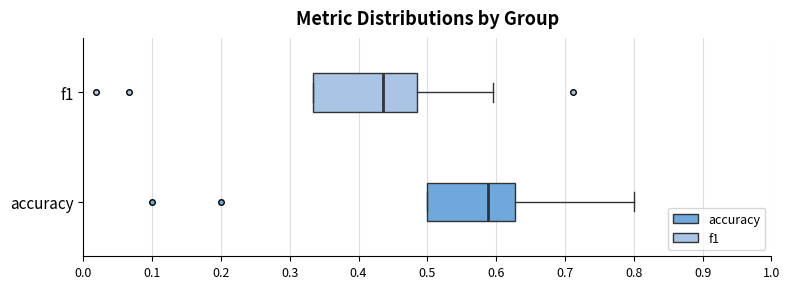

Reading bottom to top, read every box against the x-axis: the position of its median line, the range the box covers, and the ends of its whiskers. The values are not printed on the chart, so give them approximately, as read against the axis.

accuracy: median 0.59, box 0.50 to 0.63, whiskers 0.50 to 0.80
f1: median 0.44, box 0.33 to 0.48, whiskers 0.33 to 0.60